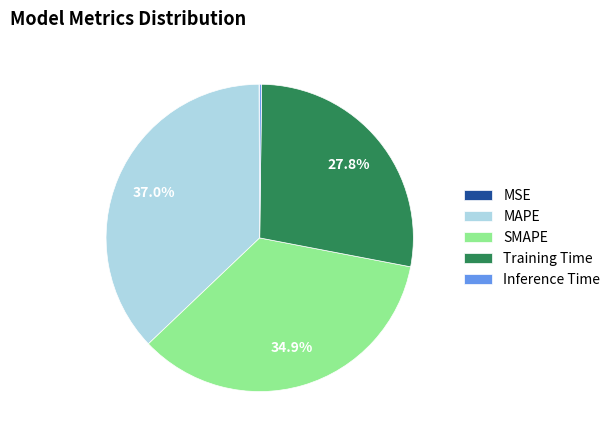

Which category has the biggest portion of the pie?

MAPE